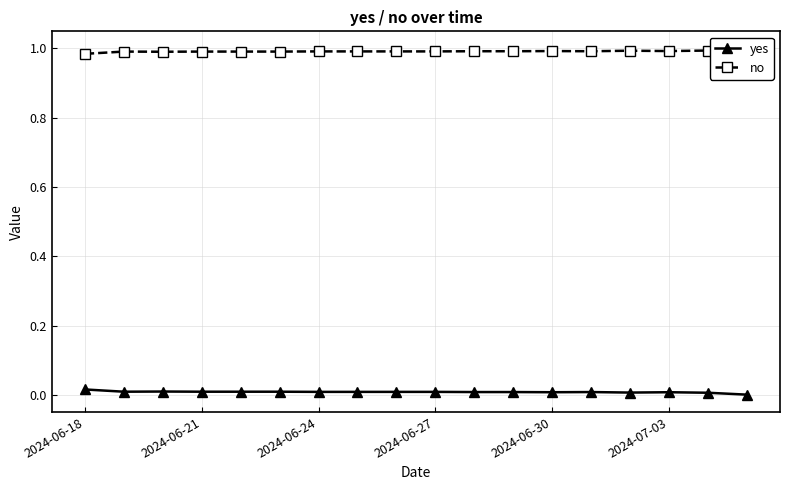

Is this an area chart (filled region under the line)?

No